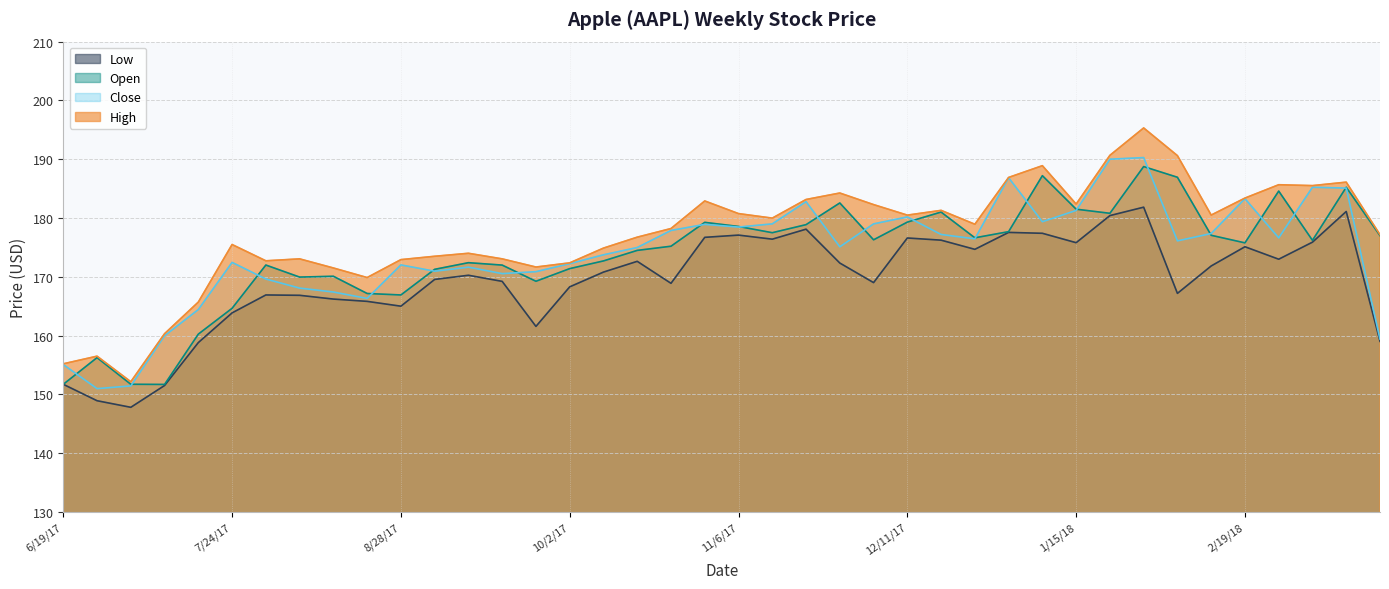

Which series has the largest total across all categories?

High